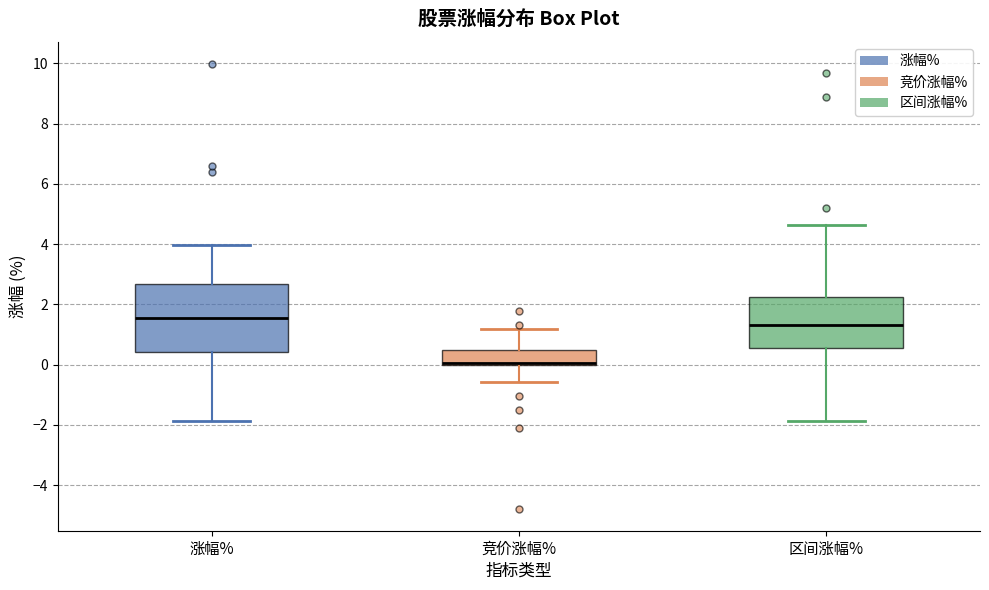

Where does the lower whisker of the box for 涨幅% end on the y-axis? The values are not printed on the chart, so give them approximately, as read against the axis.

-1.8